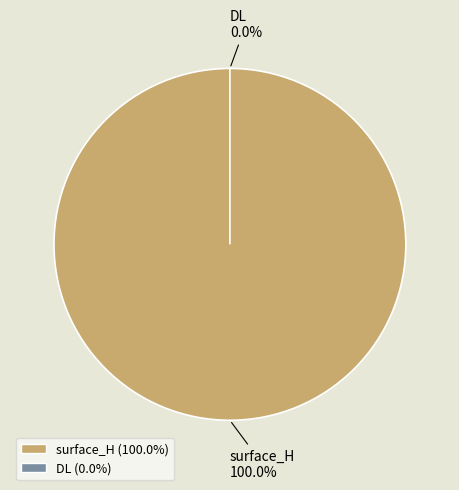

Count the number of slices in the pie.

2